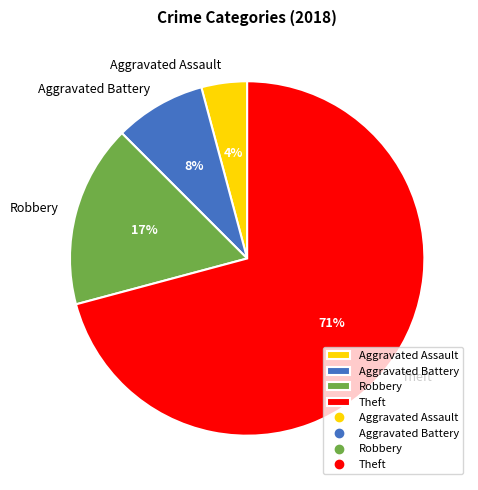

True or false: Aggravated Battery accounts for 1% of the total.

False